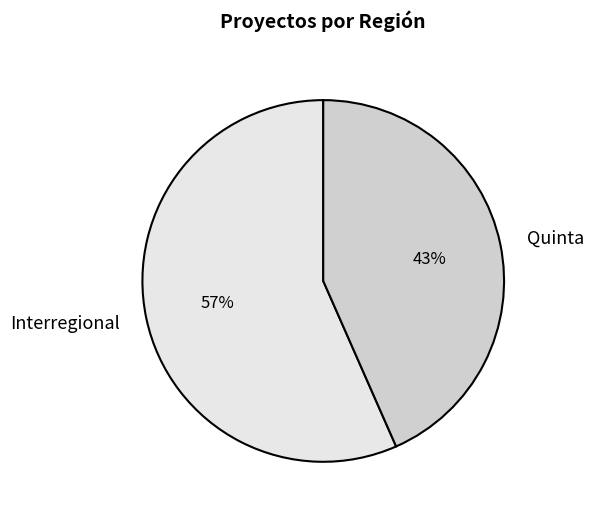

The Interregional slice represents 46% of the pie. True or false?

False